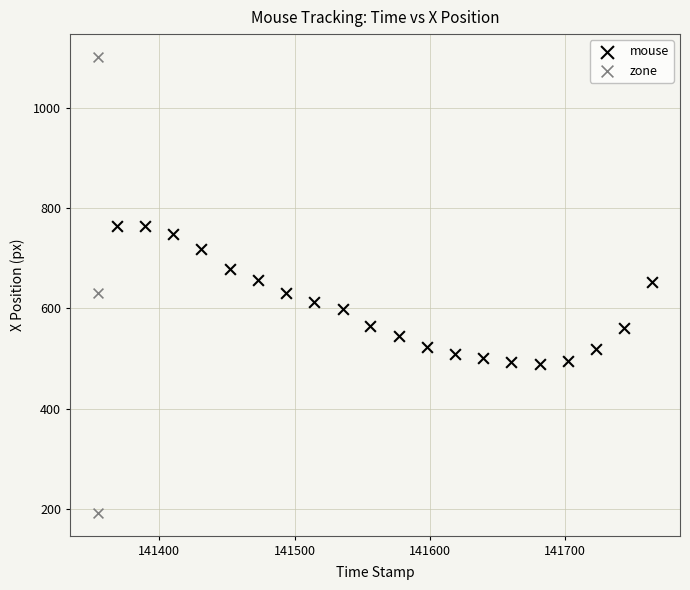

Which series contains the lowest Y value?

zone